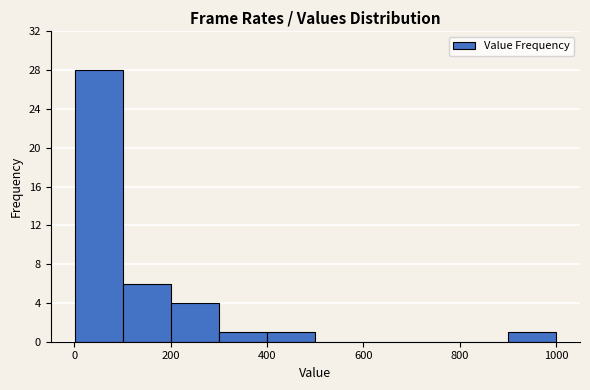

Which range on the x-axis has the tallest bar?

0 to 100